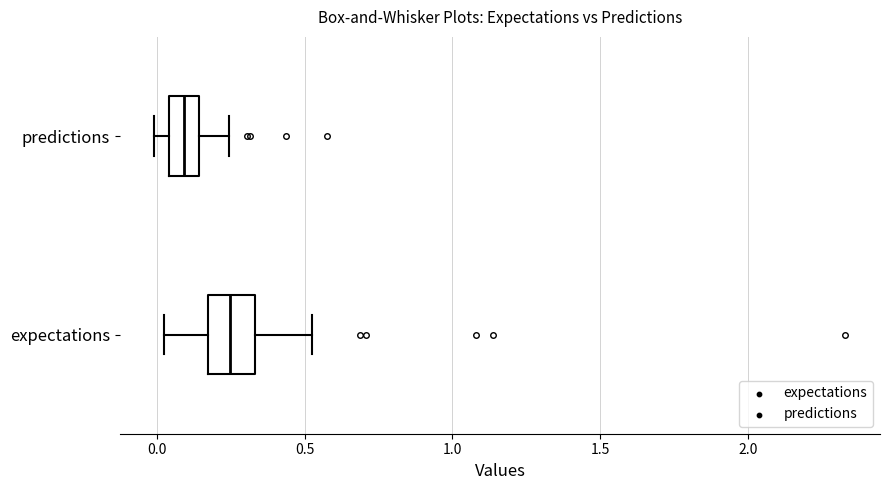

Comparing the boxes themselves (not the whiskers), which one is the widest?

expectations